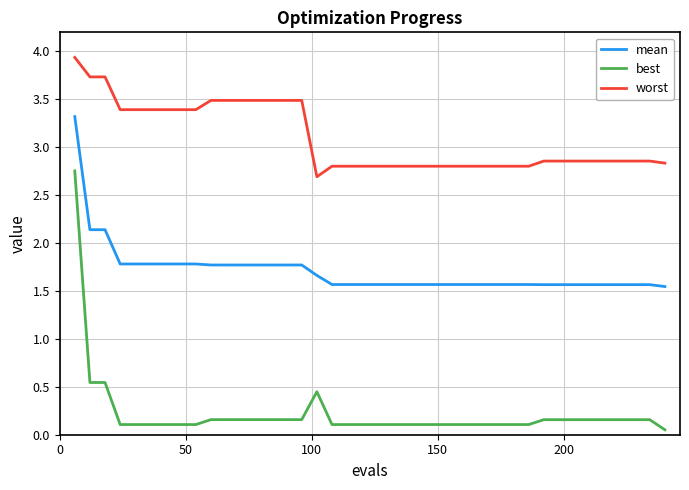

Does the chart have visible grid lines?

Yes